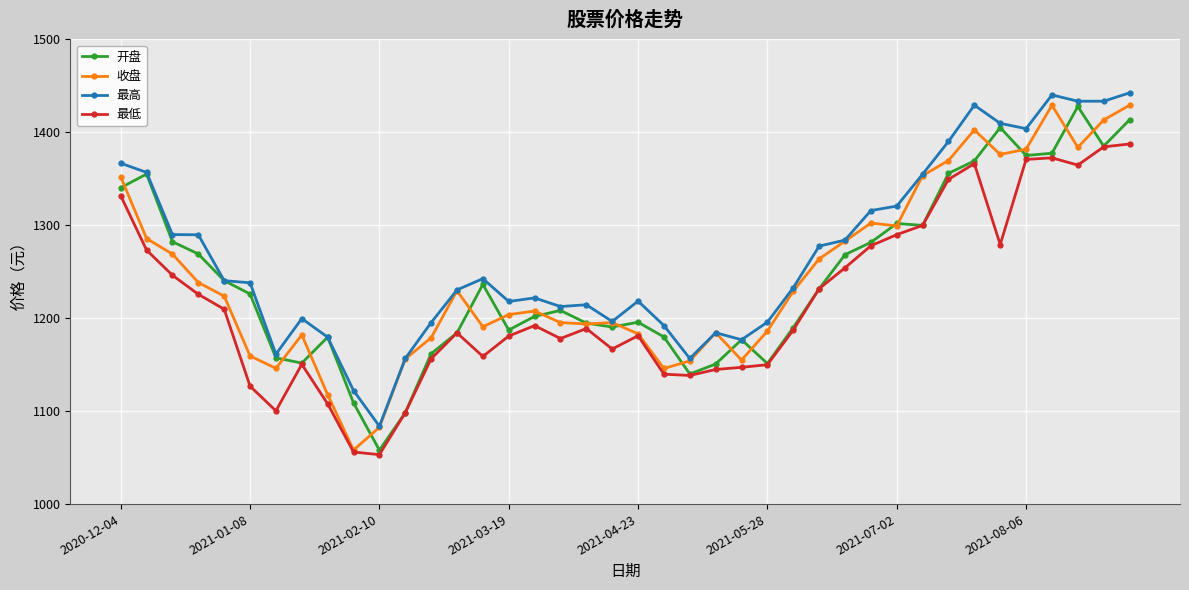

What is the difference between the second highest and second lowest values in the 开盘 series?

315.2